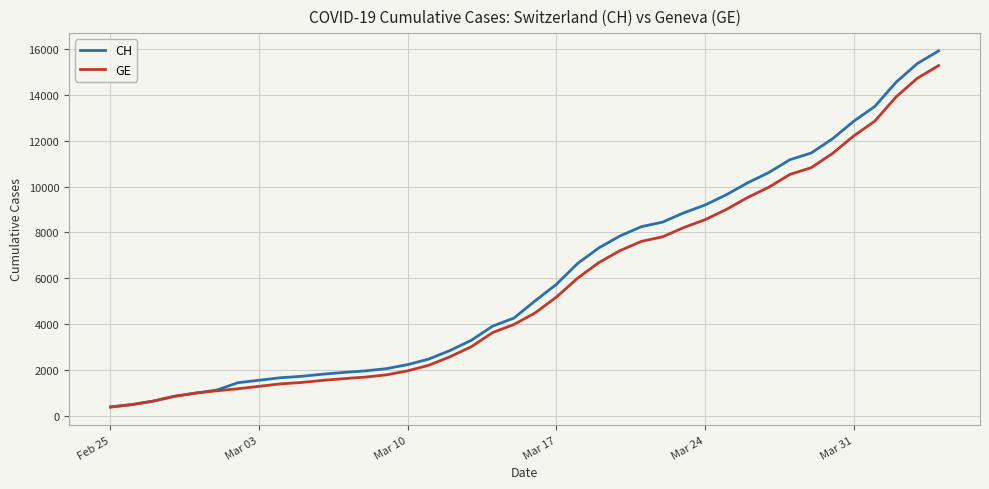

What is the greatest value displayed?

15926